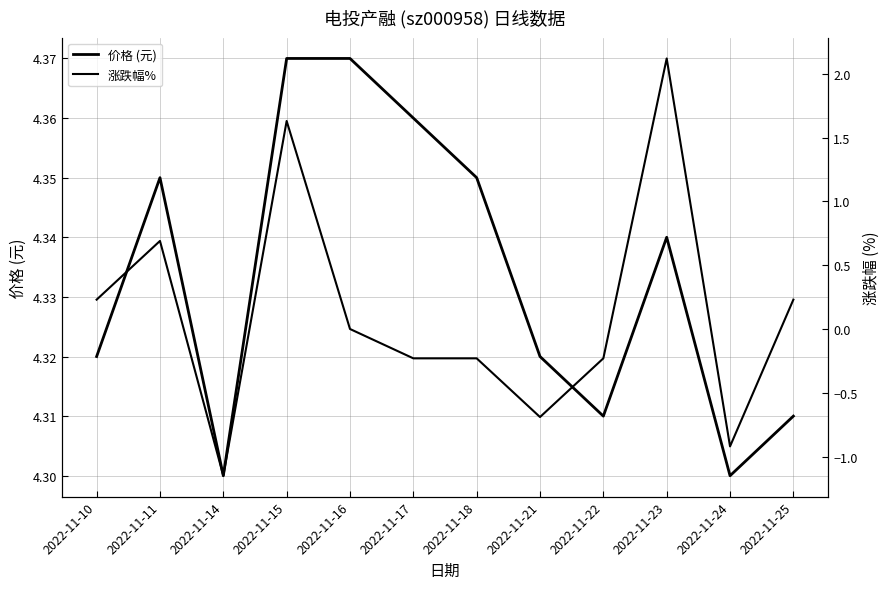

True or false: 涨跌幅% has more than 2 points higher than both neighbors.

True